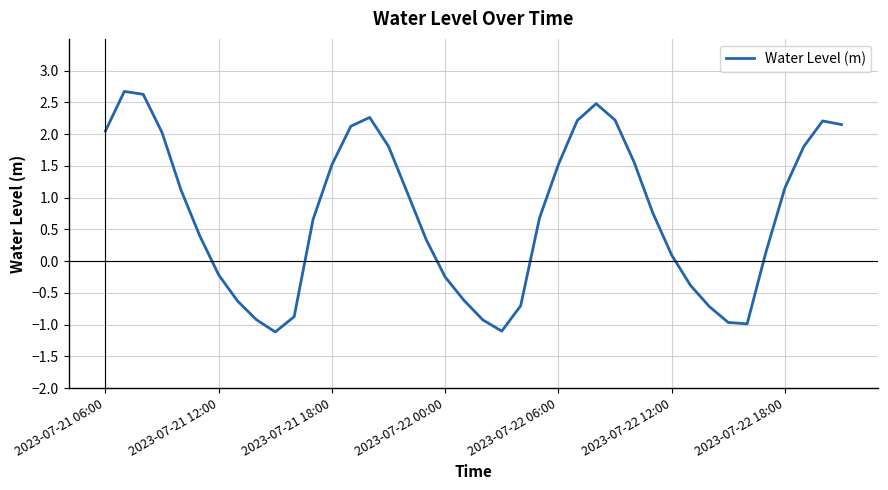

What is the difference between the maximum and minimum values?

3.8